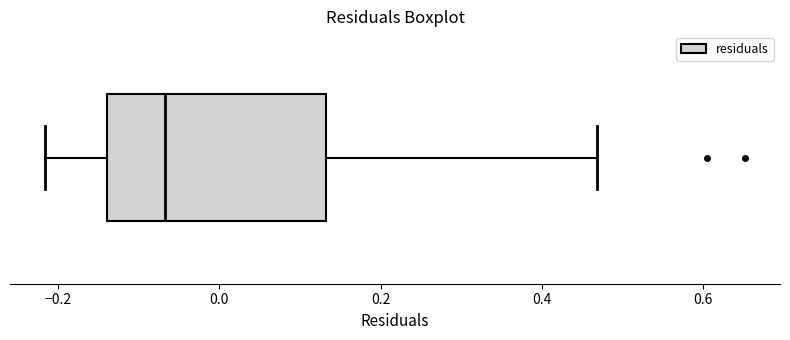

Read this box plot against the x-axis: the position of the median line, the range covered by the box, and the ends of both whiskers. The values are not printed on the chart, so give them approximately, as read against the axis.

median -0.06, box -0.14 to 0.14, whiskers -0.22 to 0.46